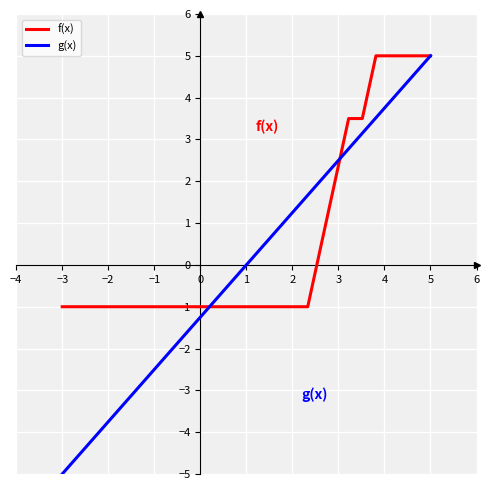

Which series has the widest spread of values?

g(x)